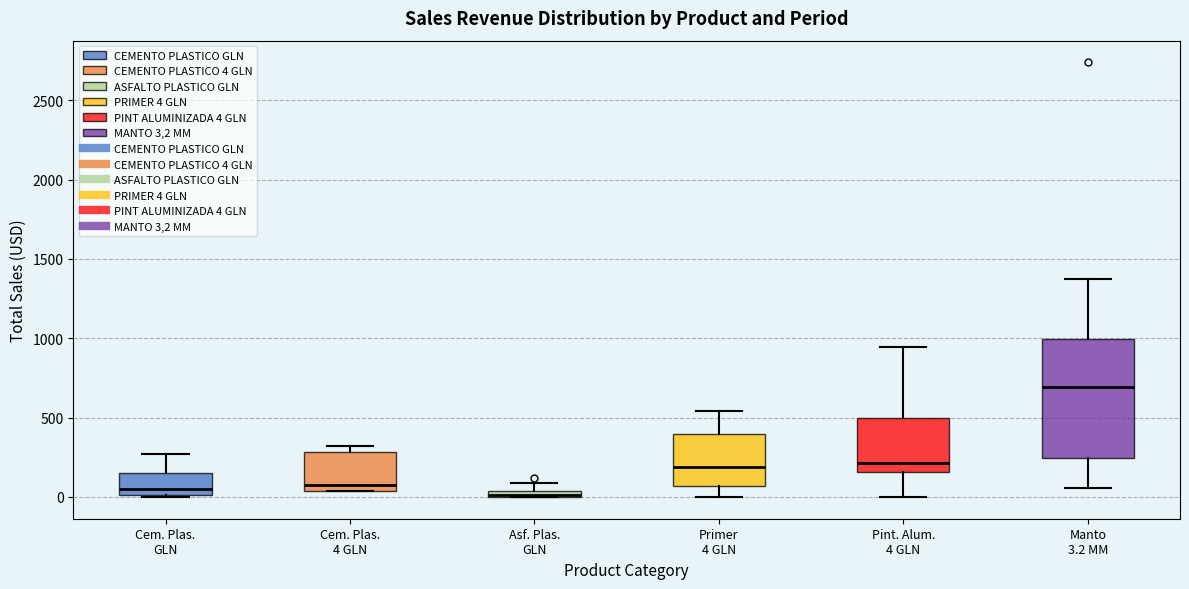

Where is the upper edge of the box for Asf. Plas. GLN on the y-axis? The values are not printed on the chart, so give them approximately, as read against the axis.

50